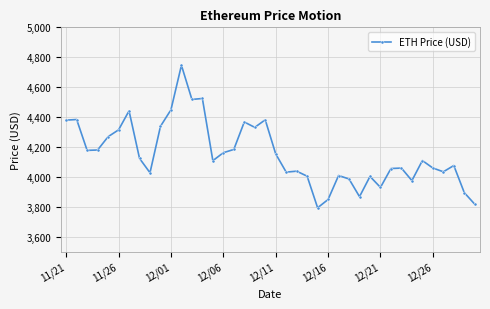

What is the difference between the second highest and minimum values?

730.3